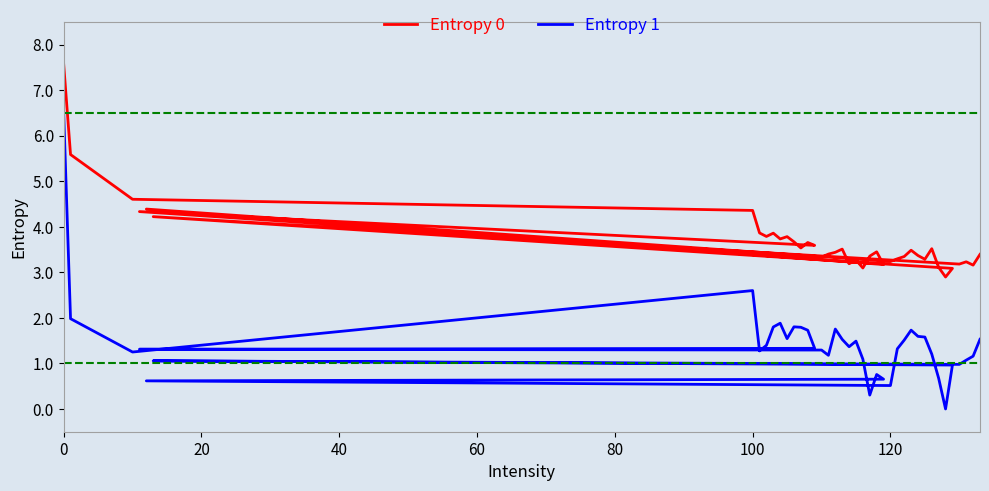

Is the value of Entropy 1 at 24 greater than the value of Entropy 0 at 25?

No